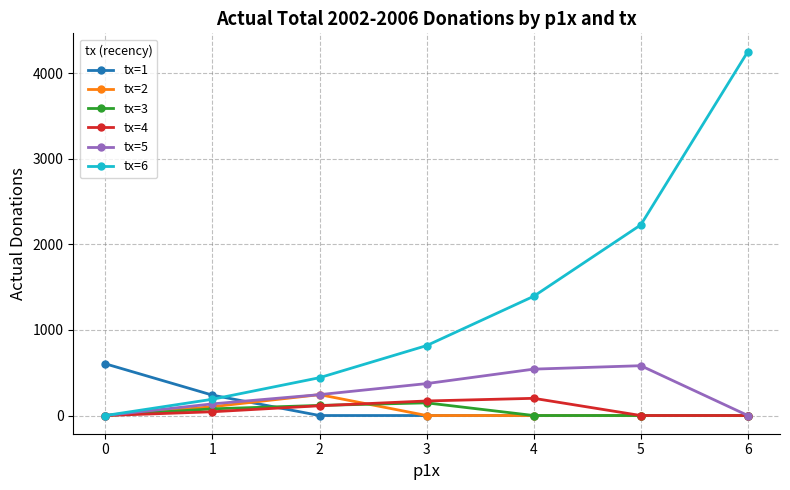

Which series has the largest total across all categories?

tx=6